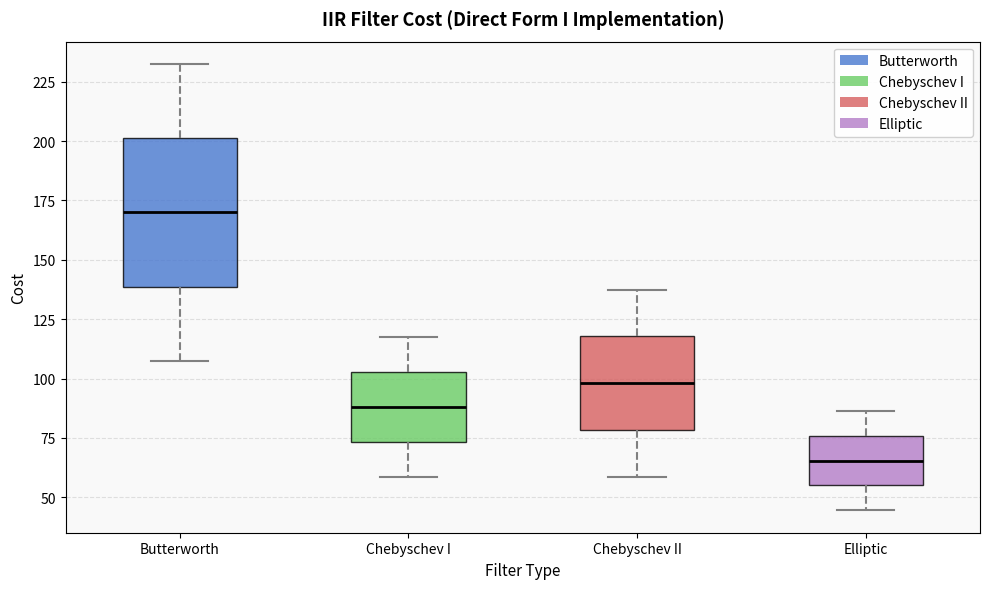

Which box's median line is the lowest?

Elliptic